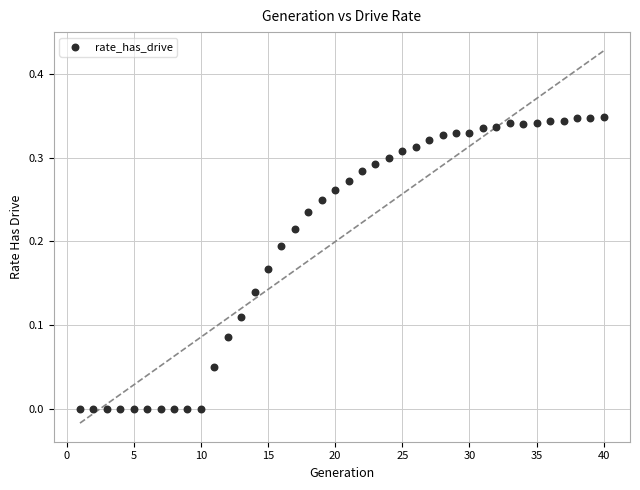

What is the range of X values (max minus min)?

39.0